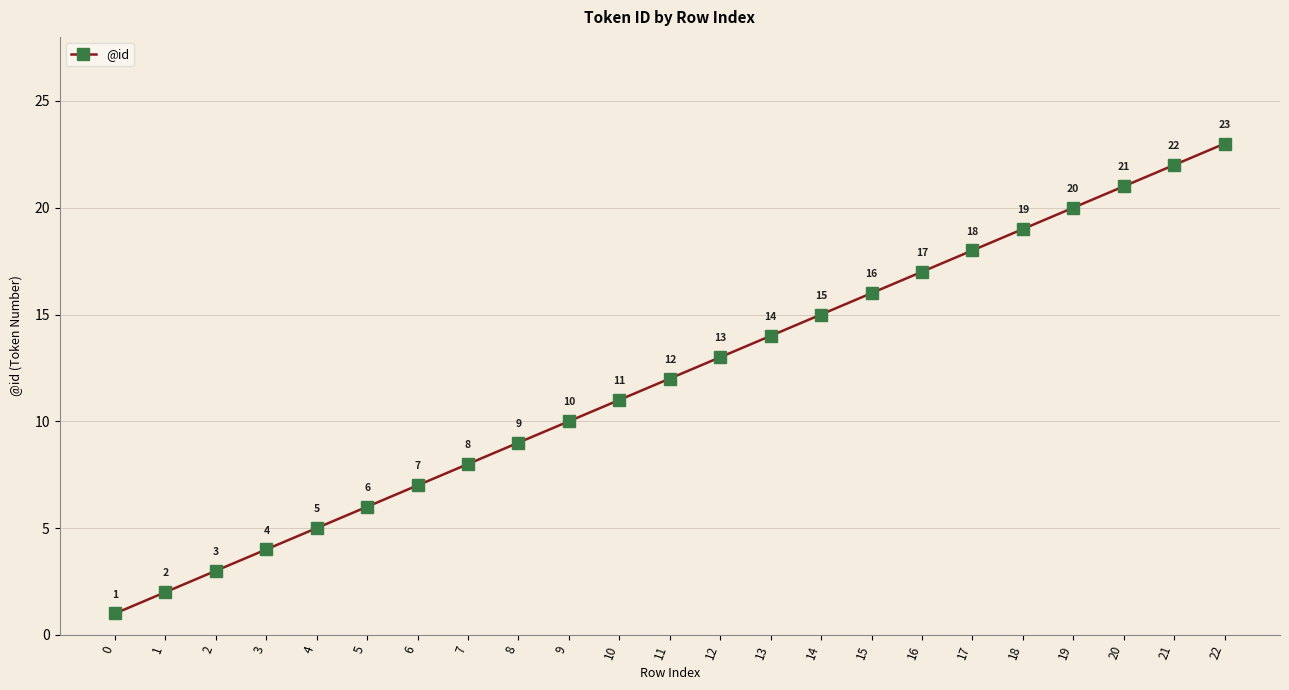

What is the change in value from 13 to 22?

+9